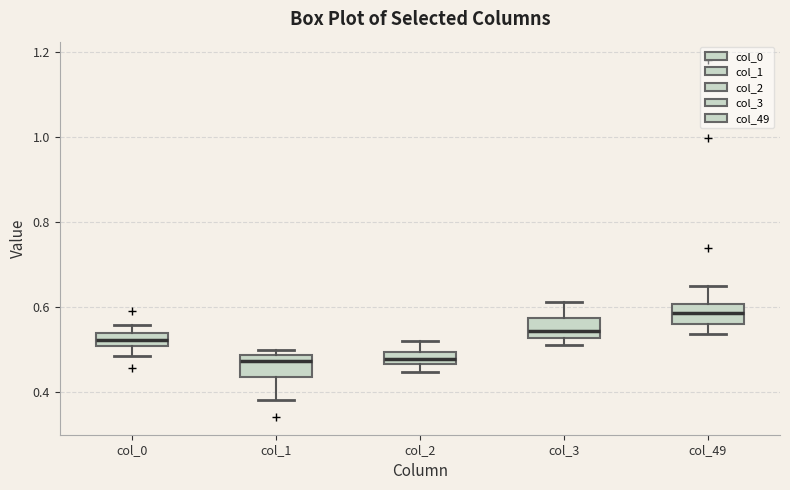

Where is the upper edge of the box for col_2 on the y-axis? The values are not printed on the chart, so give them approximately, as read against the axis.

0.50